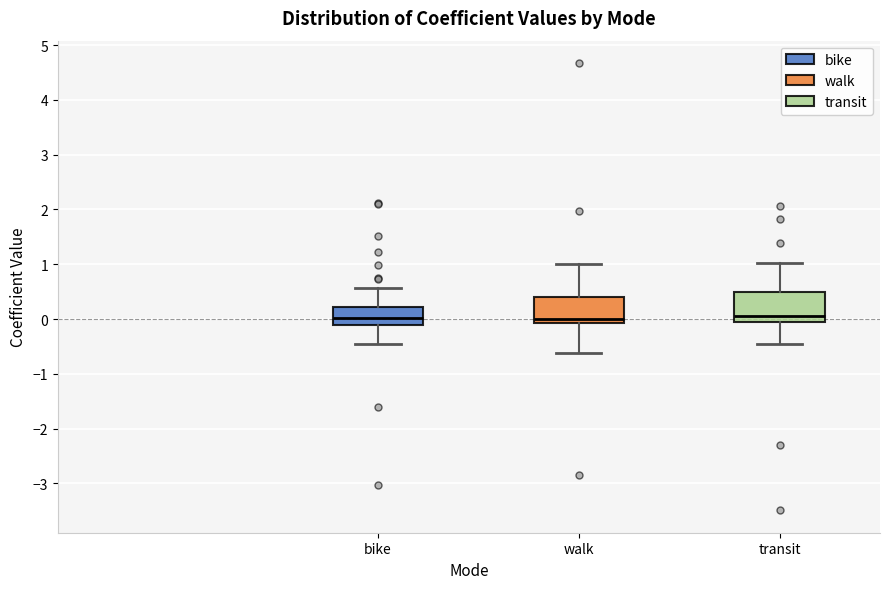

Where does the median line of the box for bike sit on the y-axis? The values are not printed on the chart, so give them approximately, as read against the axis.

0.0